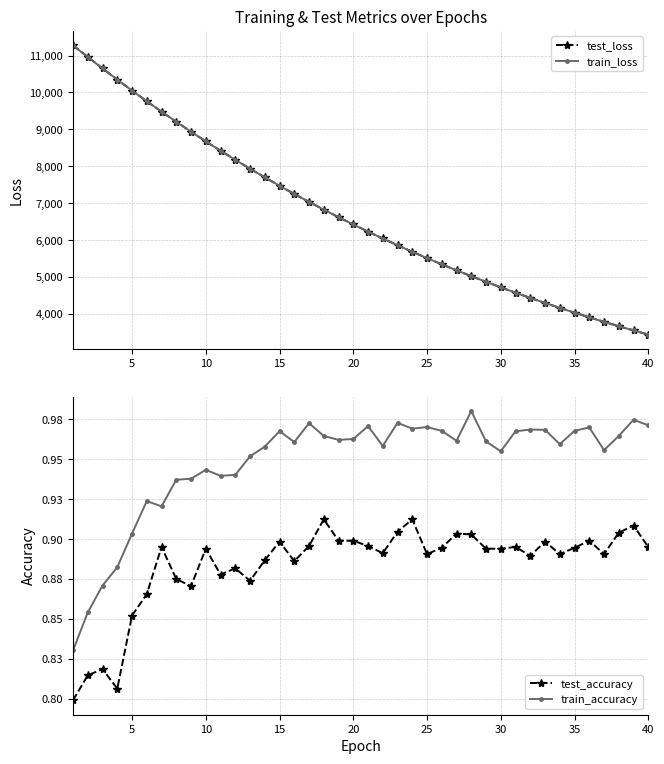

How many values in the test_loss series are below 6424?

20